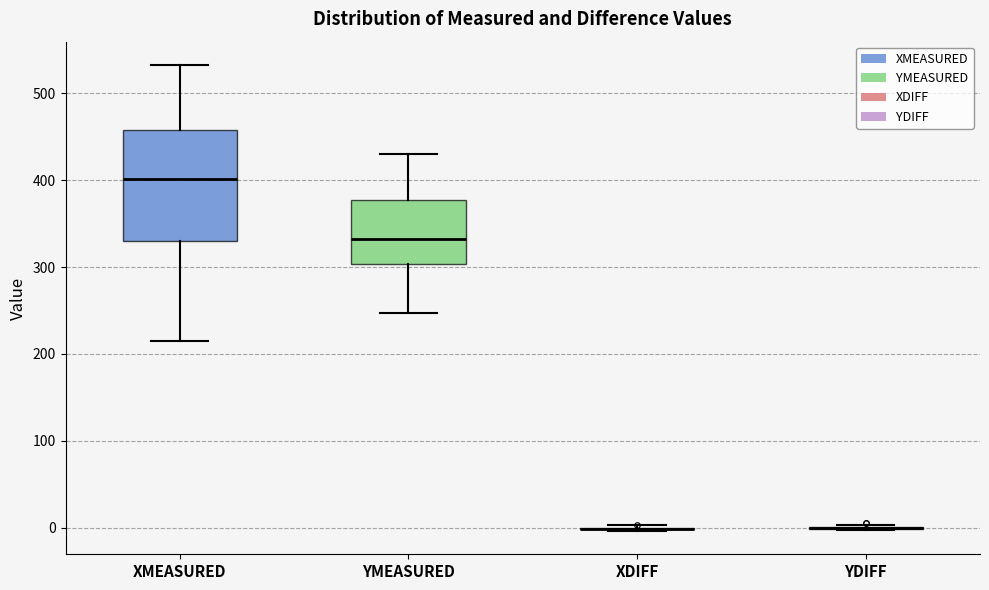

Which box is the tallest, from its lower edge to its upper edge?

XMEASURED